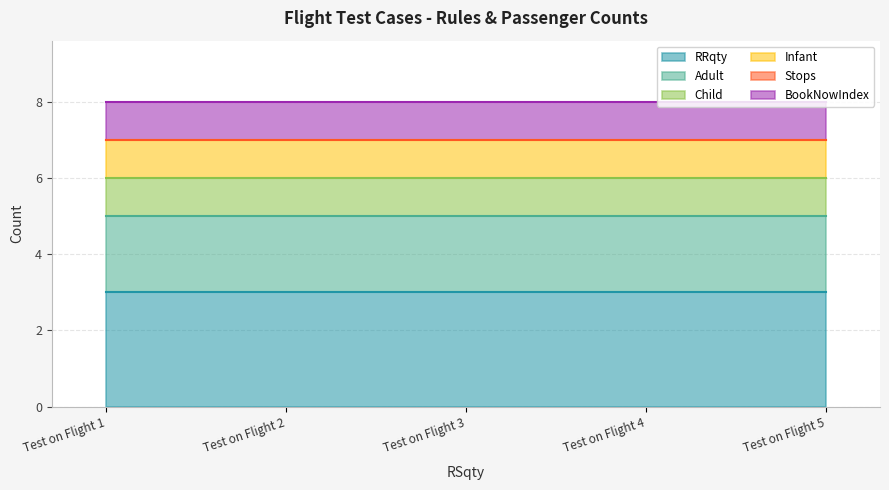

Reading left to right, extract all data points from this chart.

RRqty: Test on Flight 1=3	Test on Flight 2=3	Test on Flight 3=3	Test on Flight 4=3	Test on Flight 5=3
Adult: Test on Flight 1=2	Test on Flight 2=2	Test on Flight 3=2	Test on Flight 4=2	Test on Flight 5=2
Child: Test on Flight 1=1	Test on Flight 2=1	Test on Flight 3=1	Test on Flight 4=1	Test on Flight 5=1
Infant: Test on Flight 1=1	Test on Flight 2=1	Test on Flight 3=1	Test on Flight 4=1	Test on Flight 5=1
Stops: Test on Flight 1=0	Test on Flight 2=0	Test on Flight 3=0	Test on Flight 4=0	Test on Flight 5=0
BookNowIndex: Test on Flight 1=1	Test on Flight 2=1	Test on Flight 3=1	Test on Flight 4=1	Test on Flight 5=1